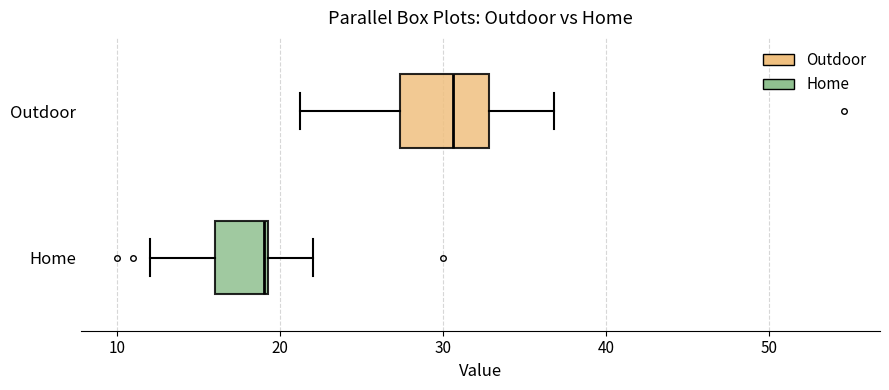

Reading bottom to top, read every box against the x-axis: the position of its median line, the range the box covers, and the ends of its whiskers. The values are not printed on the chart, so give them approximately, as read against the axis.

Home: median 19, box 16 to 19, whiskers 12 to 22
Outdoor: median 31, box 27 to 33, whiskers 21 to 37